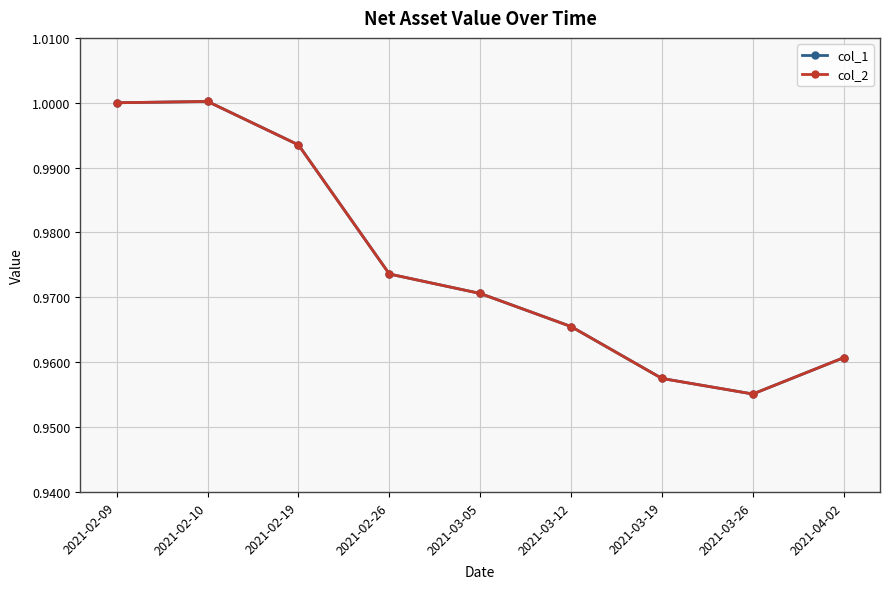

Does the chart have visible grid lines?

Yes